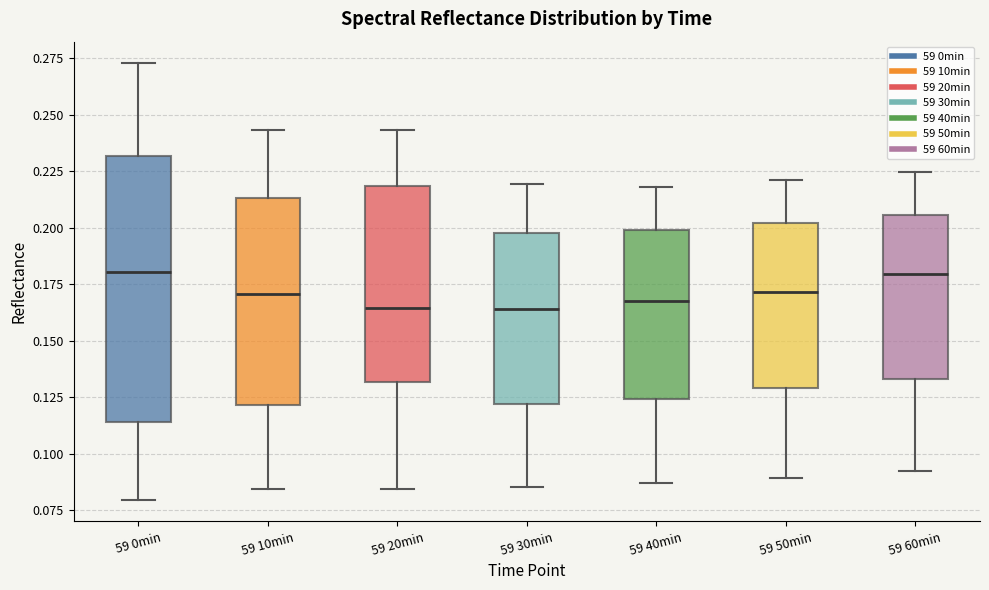

Reading left to right, transcribe this box plot: for each box, give where its median line is, the range the box spans, and where its two whiskers end, as read against the y-axis. The values are not printed on the chart, so give them approximately, as read against the axis.

59 0min: median 0.180, box 0.115 to 0.230, whiskers 0.080 to 0.275
59 10min: median 0.170, box 0.120 to 0.215, whiskers 0.085 to 0.245
59 20min: median 0.165, box 0.130 to 0.220, whiskers 0.085 to 0.245
59 30min: median 0.165, box 0.120 to 0.200, whiskers 0.085 to 0.220
59 40min: median 0.165, box 0.125 to 0.200, whiskers 0.085 to 0.220
59 50min: median 0.170, box 0.130 to 0.200, whiskers 0.090 to 0.220
59 60min: median 0.180, box 0.135 to 0.205, whiskers 0.090 to 0.225